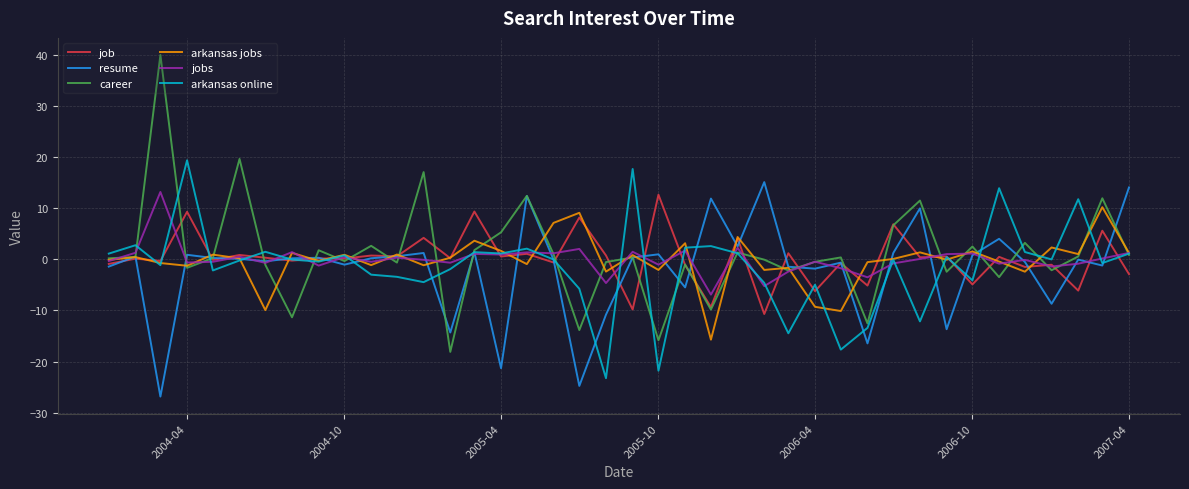

Which series has the widest spread of values?

career